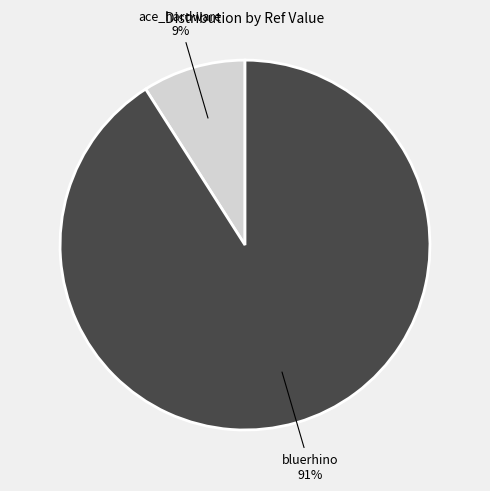

Does bluerhino account for over 50% of the chart?

Yes